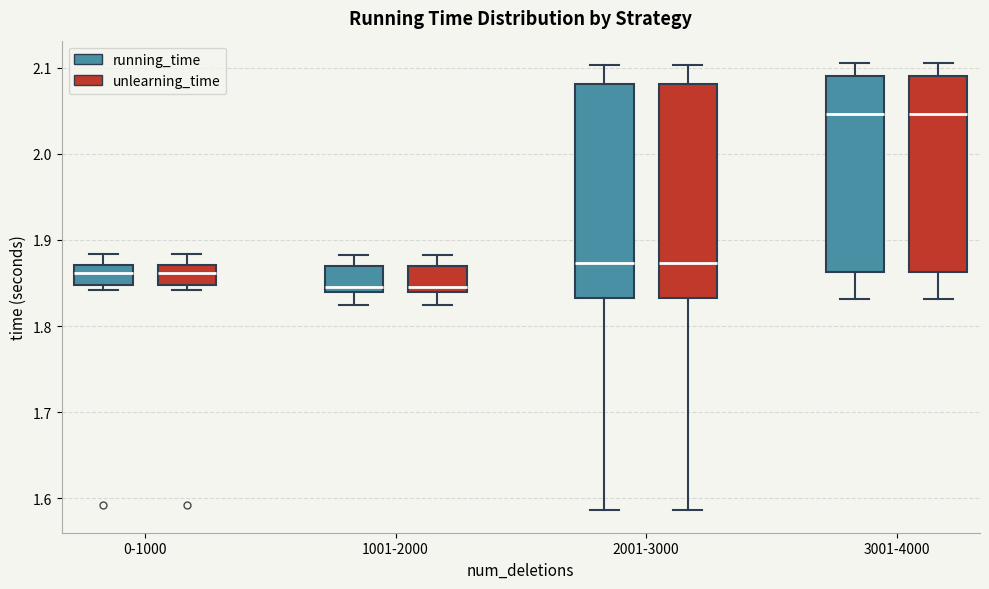

Reading left to right, transcribe this box plot: for each box, give where its median line is, the range the box spans, and where its two whiskers end, as read against the y-axis. The values are not printed on the chart, so give them approximately, as read against the axis.

0-1000 (running_time): median 1.86, box 1.85 to 1.87, whiskers 1.84 to 1.88
0-1000 (unlearning_time): median 1.86, box 1.85 to 1.87, whiskers 1.84 to 1.88
1001-2000 (running_time): median 1.85, box 1.84 to 1.87, whiskers 1.82 to 1.88
1001-2000 (unlearning_time): median 1.85, box 1.84 to 1.87, whiskers 1.82 to 1.88
2001-3000 (running_time): median 1.87, box 1.83 to 2.08, whiskers 1.59 to 2.10
2001-3000 (unlearning_time): median 1.87, box 1.83 to 2.08, whiskers 1.59 to 2.10
3001-4000 (running_time): median 2.05, box 1.86 to 2.09, whiskers 1.83 to 2.11
3001-4000 (unlearning_time): median 2.05, box 1.86 to 2.09, whiskers 1.83 to 2.11